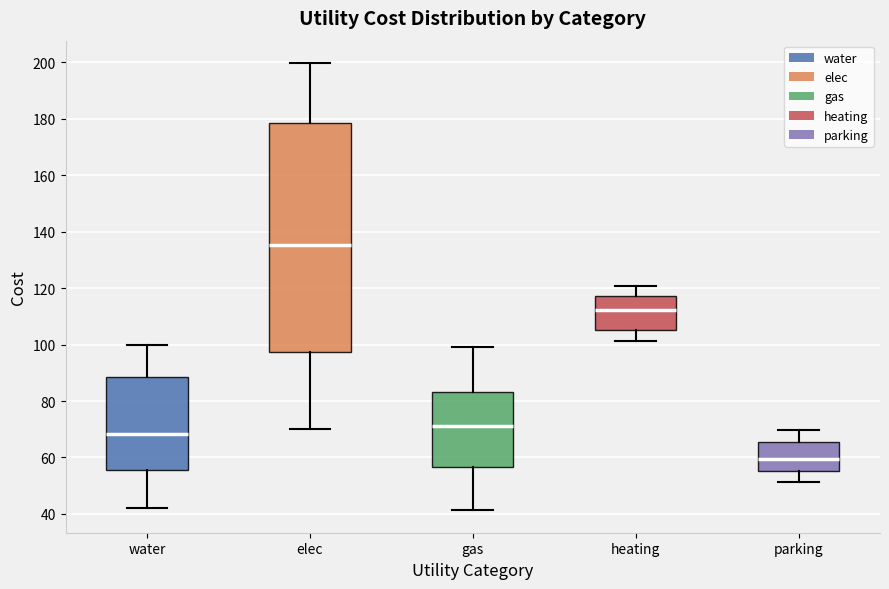

Which box has the highest median line?

elec